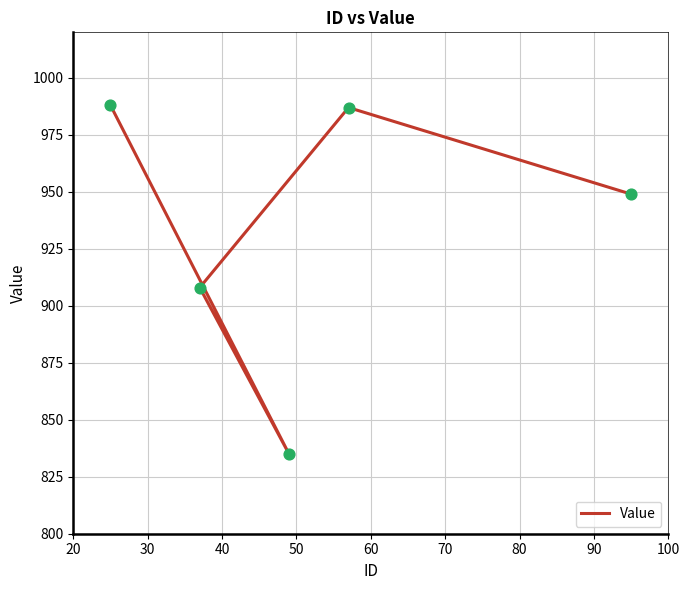

Approximately how many times larger is the value at 20 compared to 40?

1.1